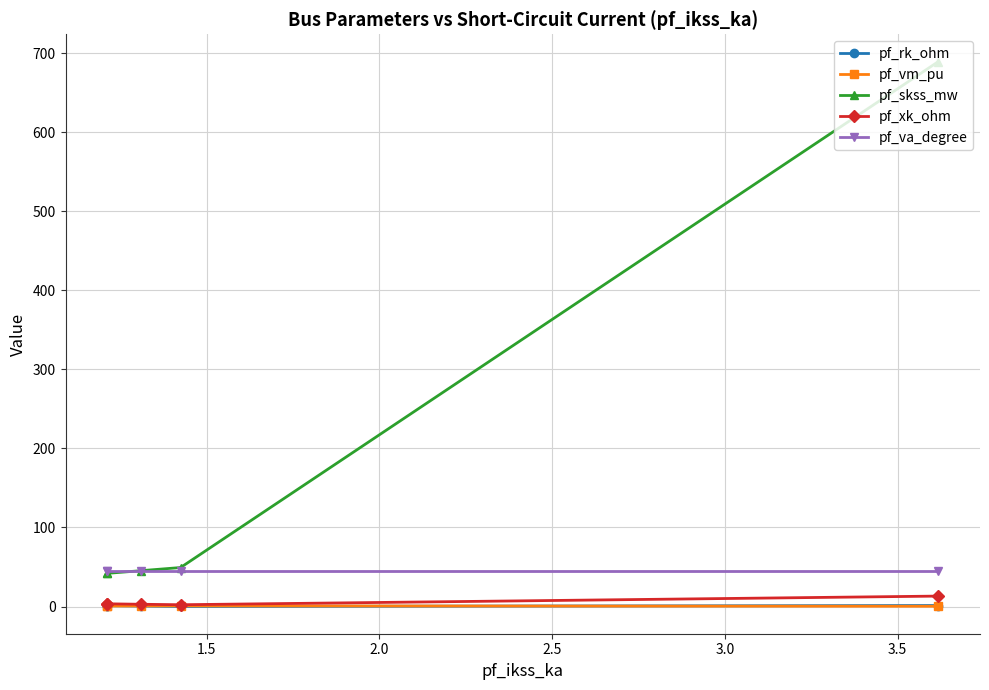

Between 2.0 and 3.0, which series saw the biggest shift?

pf_skss_mw